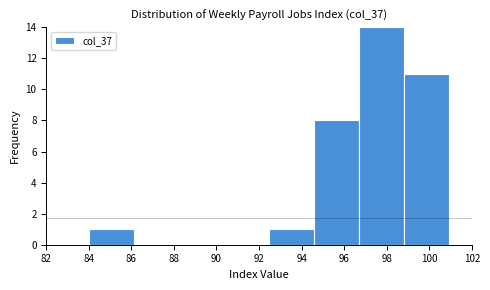

How tall is the bar that spans 98.8 to 101.0 on the x-axis? Neither the bar edges nor the heights are printed on the chart, so give them approximately, as read against the axes.

11